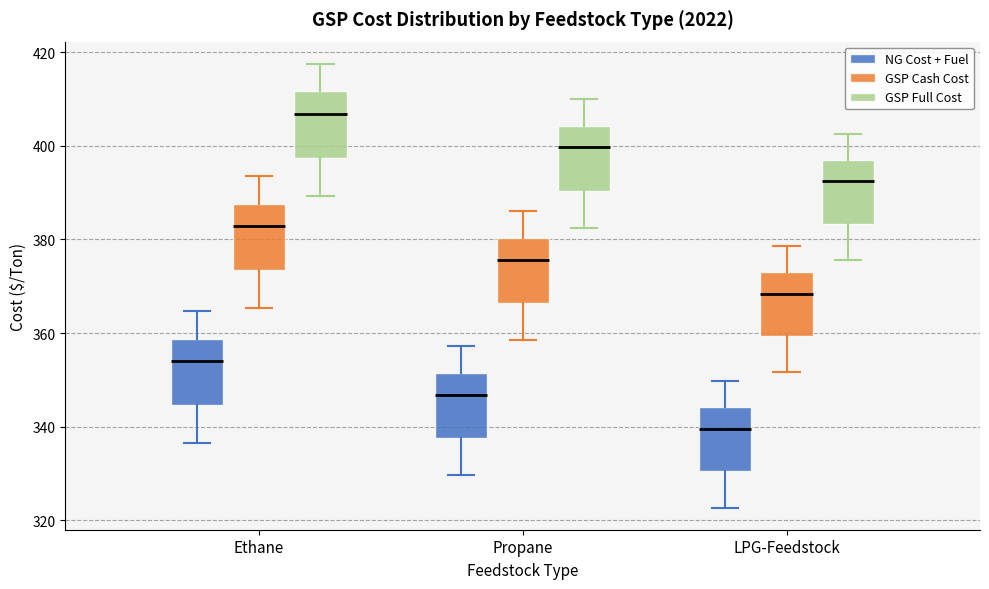

Reading left to right, read every box against the y-axis: the position of its median line, the range the box covers, and the ends of its whiskers. The values are not printed on the chart, so give them approximately, as read against the axis.

Ethane (NG Cost + Fuel): median 354, box 344 to 358, whiskers 336 to 364
Ethane (GSP Cash Cost): median 382, box 374 to 388, whiskers 366 to 394
Ethane (GSP Full Cost): median 406, box 398 to 412, whiskers 390 to 418
Propane (NG Cost + Fuel): median 346, box 338 to 352, whiskers 330 to 358
Propane (GSP Cash Cost): median 376, box 366 to 380, whiskers 358 to 386
Propane (GSP Full Cost): median 400, box 390 to 404, whiskers 382 to 410
LPG-Feedstock (NG Cost + Fuel): median 340, box 330 to 344, whiskers 322 to 350
LPG-Feedstock (GSP Cash Cost): median 368, box 360 to 372, whiskers 352 to 378
LPG-Feedstock (GSP Full Cost): median 392, box 384 to 396, whiskers 376 to 402